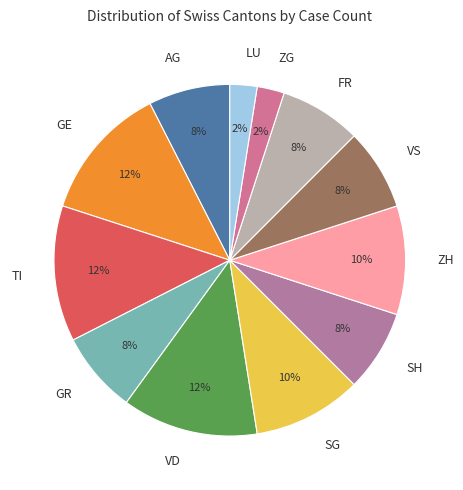

To the nearest percent, what is the difference between the SG and VD slice percentages?

3%